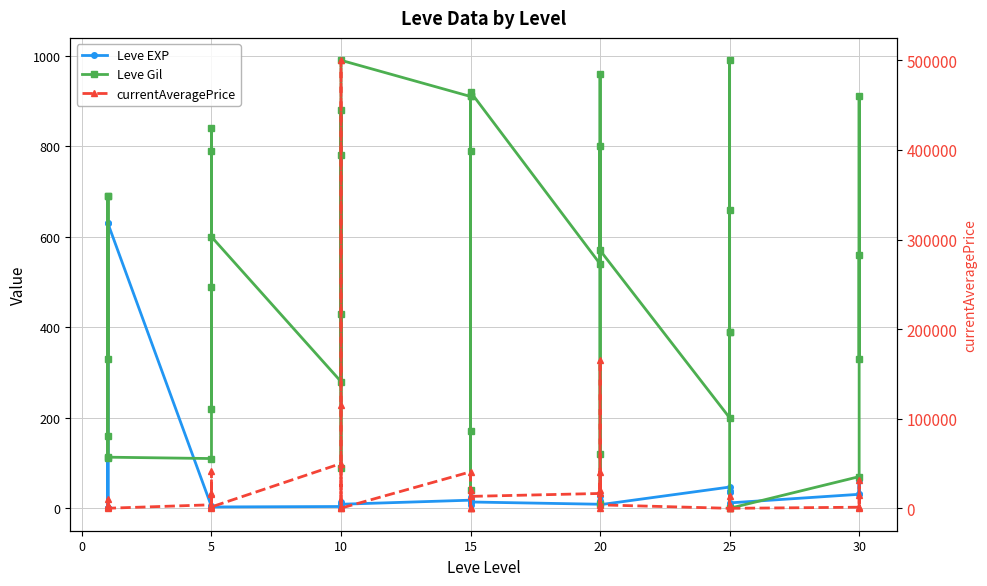

True or false: currentAveragePrice and Leve EXP intersect in this chart.

True